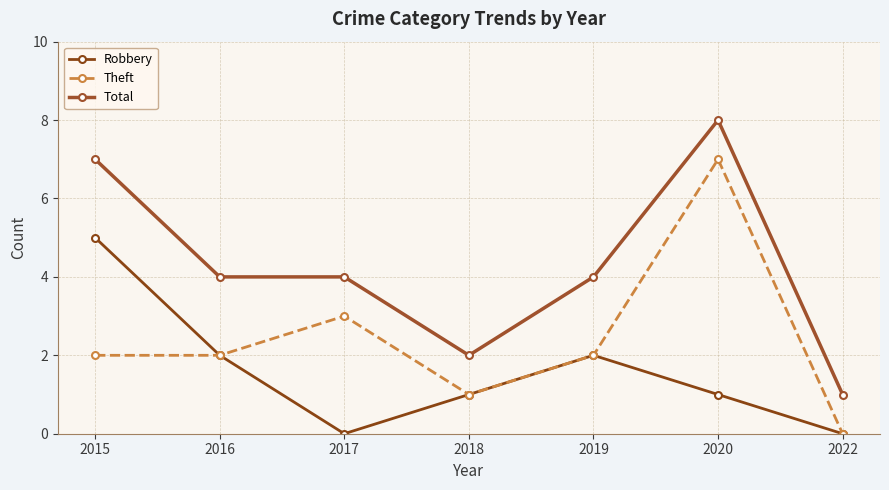

What is the difference between the maximum and second lowest values in the Total series?

6